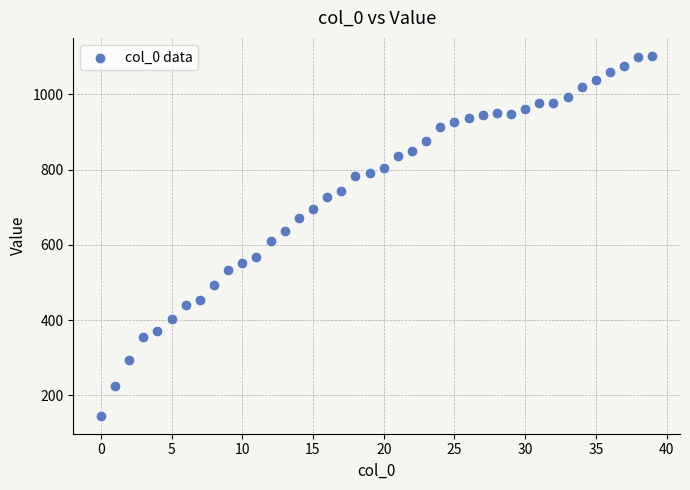

What is the range of Y values (max minus min)?

956